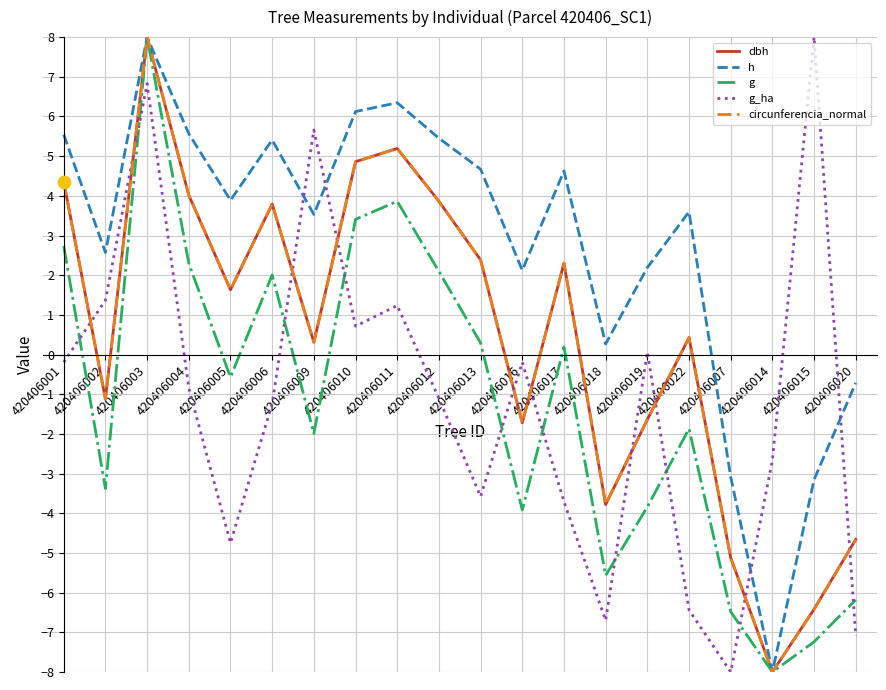

Which series has the largest total across all categories?

h